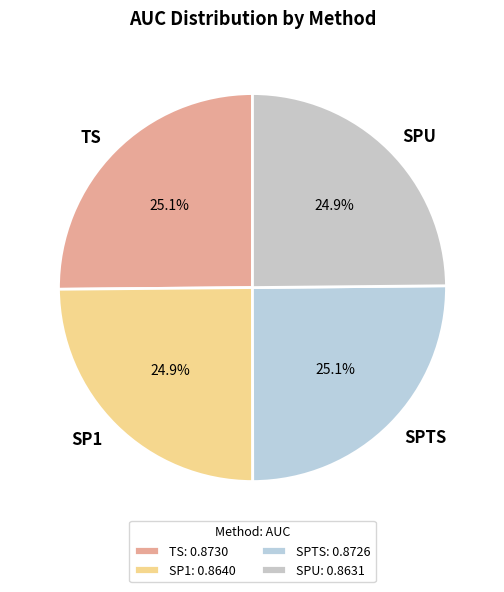

To the nearest percent, what is the average slice percentage?

25%